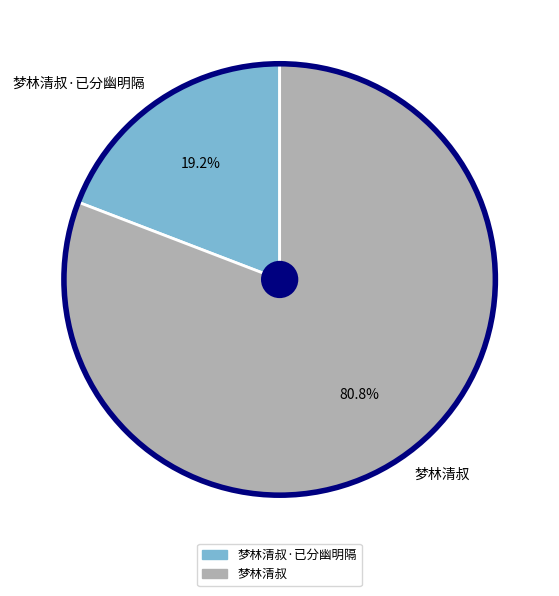

Is 梦林清叔 the majority of the pie?

Yes